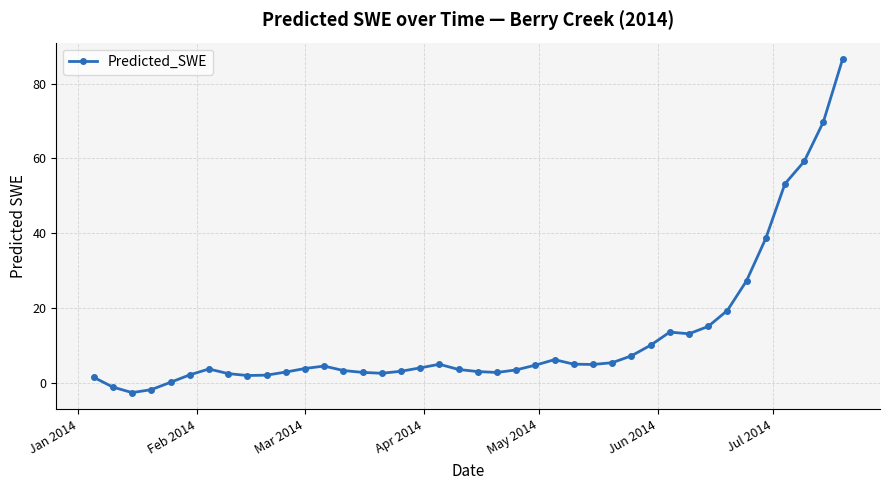

What is the sum of all values?

493.7